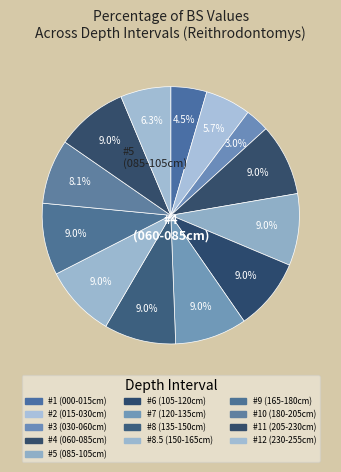

How many slices are in this pie chart?

13